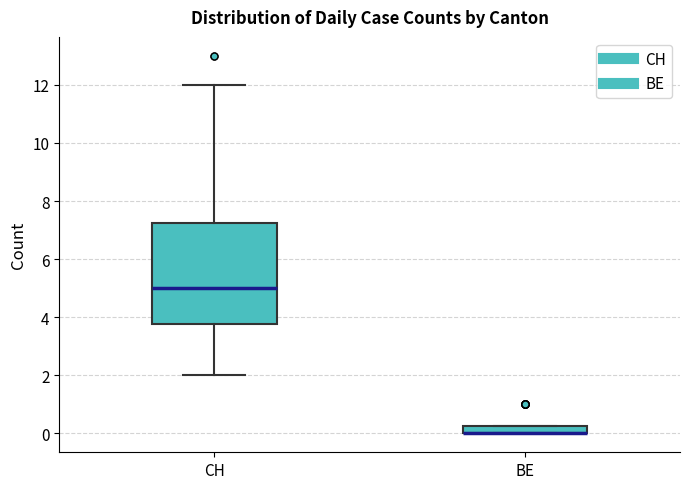

Where is the upper edge of the box for BE on the y-axis? The values are not printed on the chart, so give them approximately, as read against the axis.

0.2